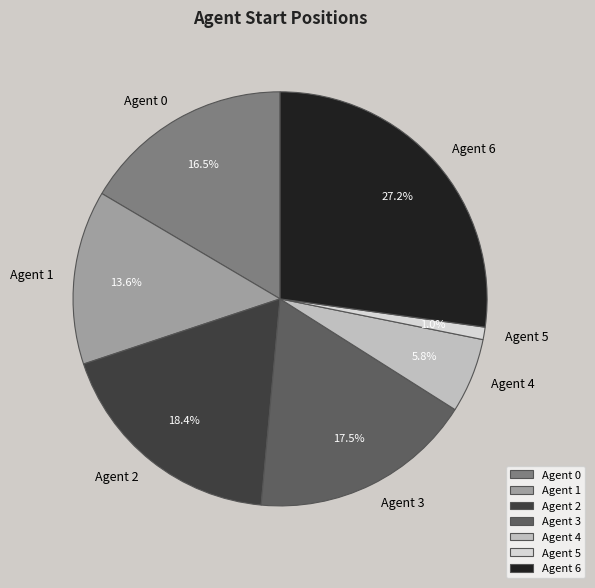

What percentage is NOT represented by Agent 0?

83.5%